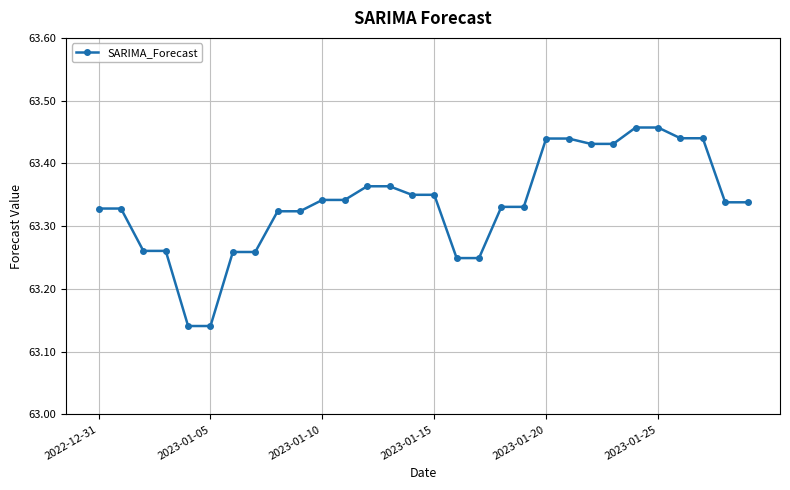

What is the sum of all values?

1900.1